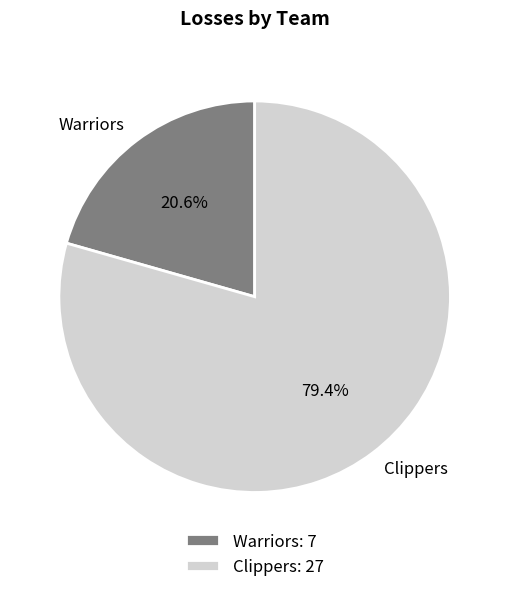

Does Clippers represent more than half of the total?

Yes